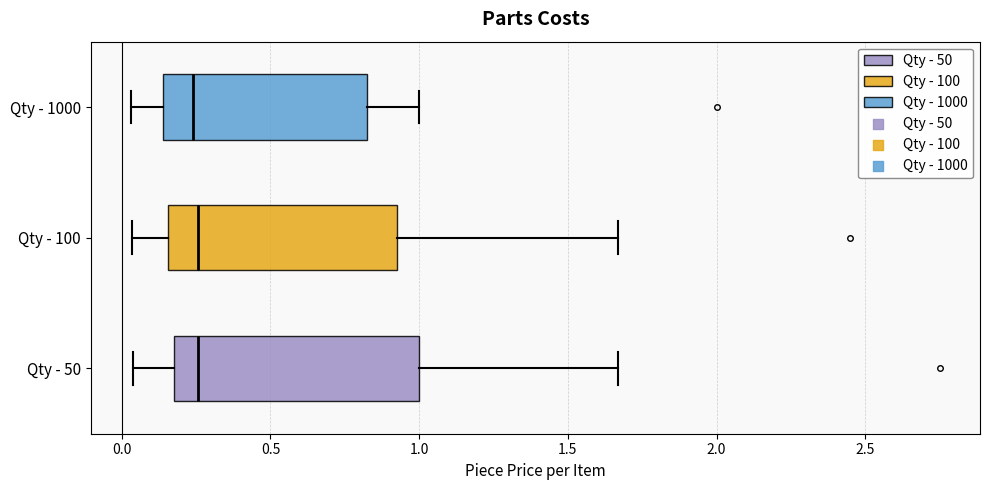

Where is the left edge of the box for Qty - 1000 on the x-axis? The values are not printed on the chart, so give them approximately, as read against the axis.

0.15